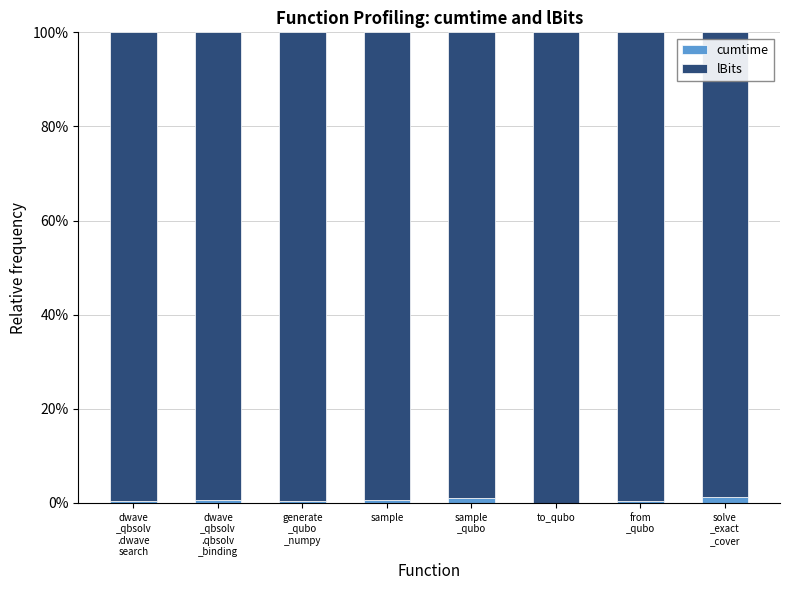

Is it true that cumtime equals 1.0 at sample
_qubo?

True